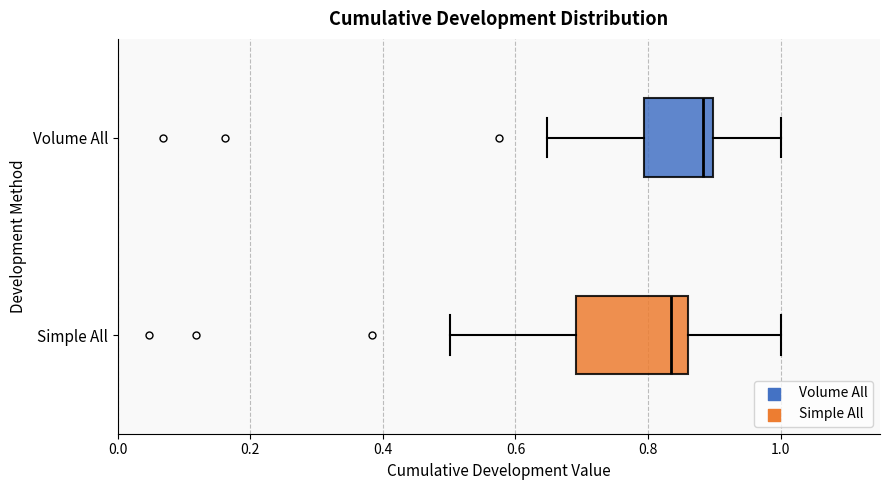

Where is the right edge of the box for Simple All on the x-axis? The values are not printed on the chart, so give them approximately, as read against the axis.

0.86